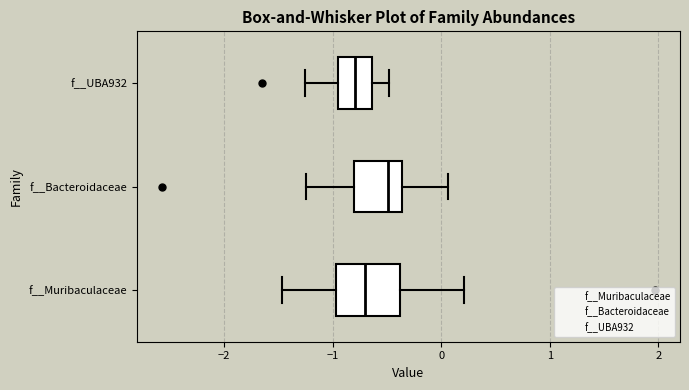

Reading bottom to top, transcribe this box plot: for each box, give where its median line is, the range the box spans, and where its two whiskers end, as read against the x-axis. The values are not printed on the chart, so give them approximately, as read against the axis.

f__Muribaculaceae: median -0.7, box -1.0 to -0.4, whiskers -1.5 to 0.2
f__Bacteroidaceae: median -0.5, box -0.8 to -0.4, whiskers -1.2 to 0.1
f__UBA932: median -0.8, box -1.0 to -0.6, whiskers -1.3 to -0.5